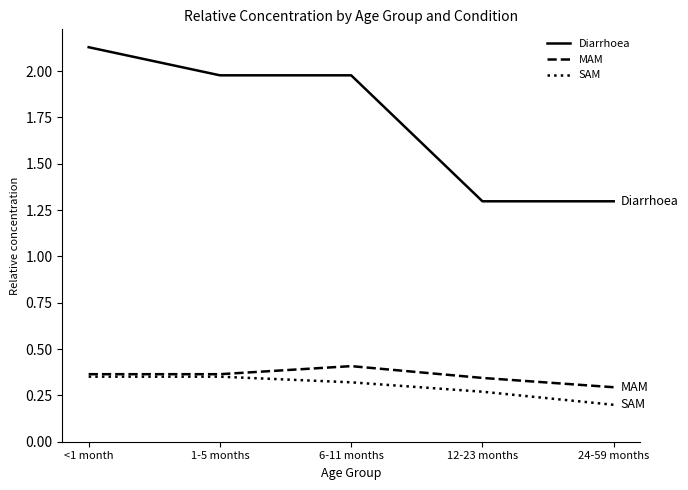

Which series has the widest spread of values?

Diarrhoea